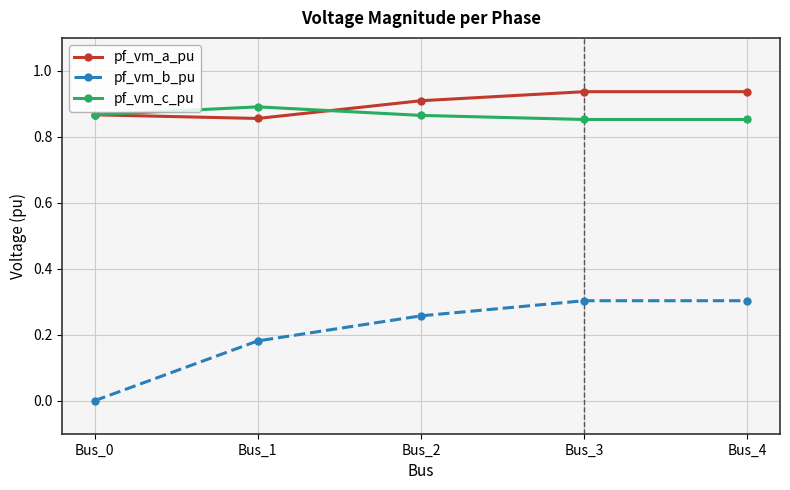

Is the value of pf_vm_c_pu at Bus_2 greater than the value of pf_vm_b_pu at Bus_1?

Yes